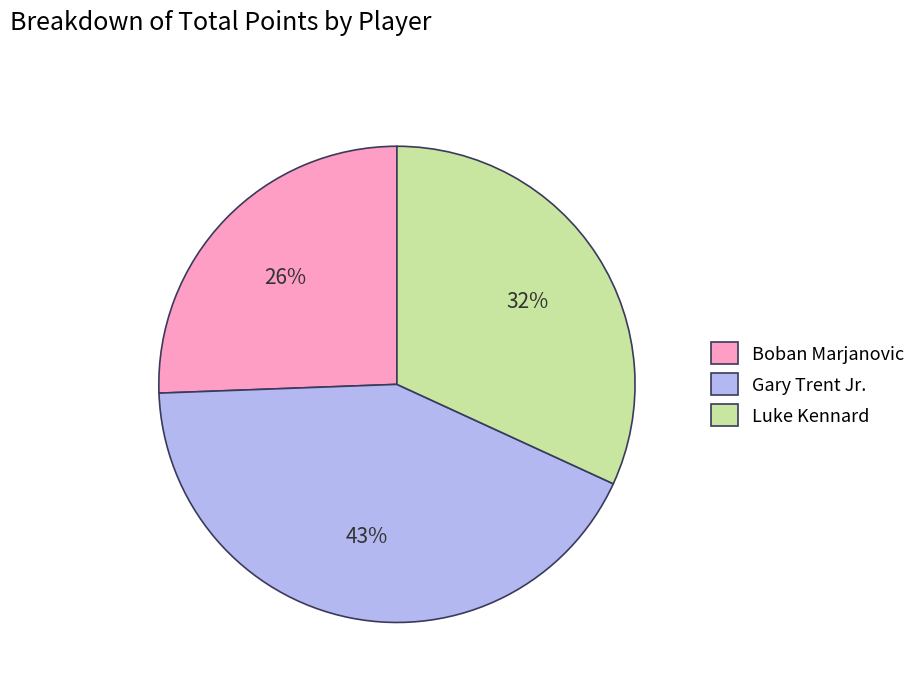

What percentage is the Luke Kennard slice, to the nearest percent?

32%